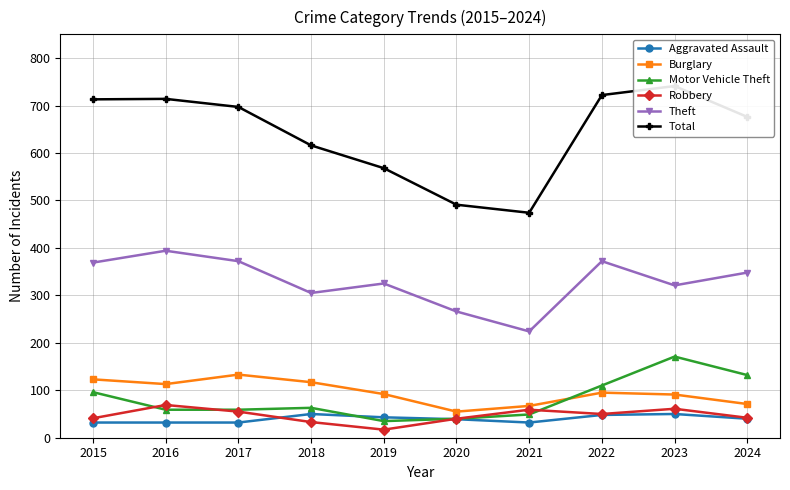

True or false: Theft and Motor Vehicle Theft cross at least once.

False